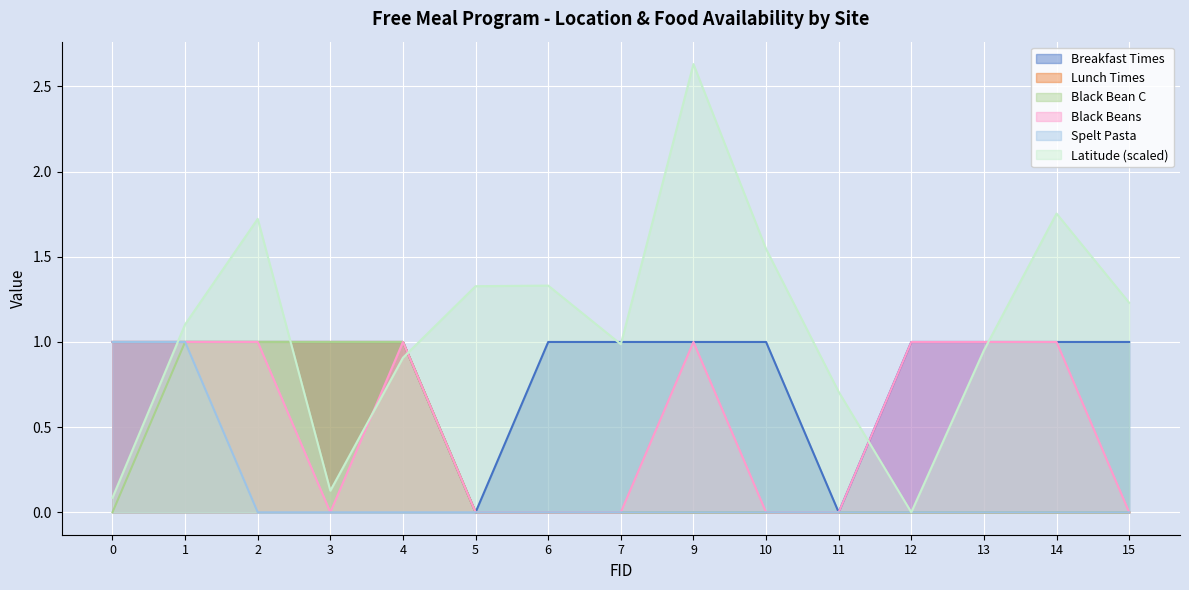

What is the average value of the Latitude series?

1.1